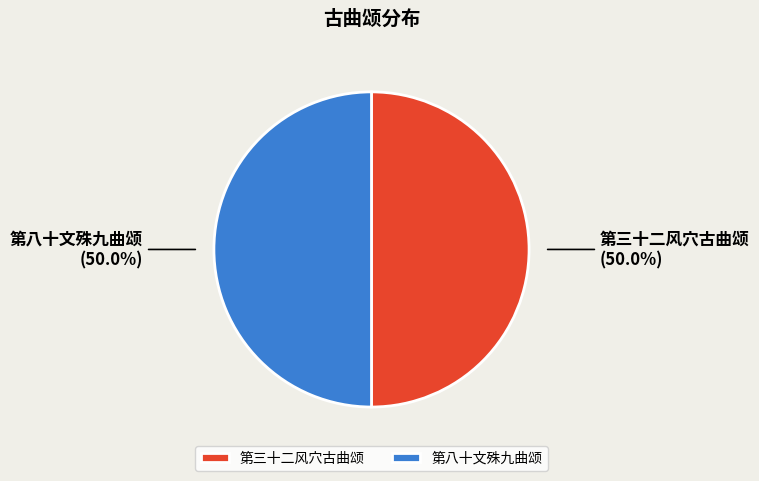

Is the sum of 第三十二风穴古曲颂 and 第八十文殊九曲颂 greater than half?

Yes